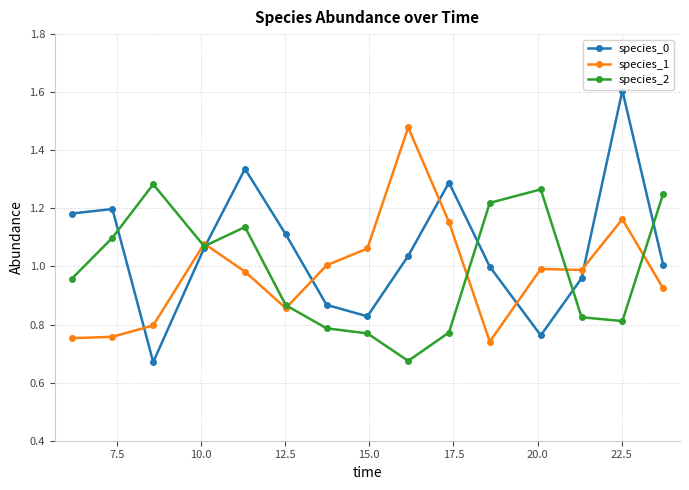

Which series has the largest total across all categories?

species_0